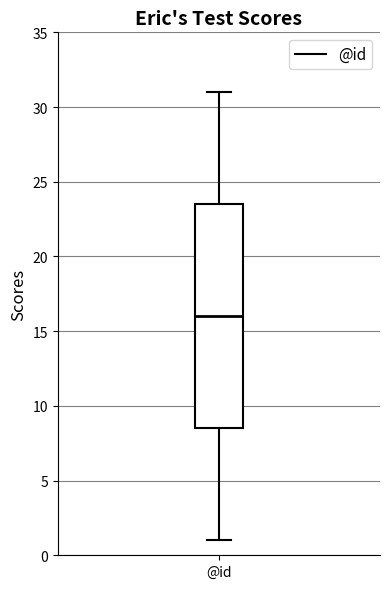

Read this box plot against the y-axis: the position of the median line, the range covered by the box, and the ends of both whiskers. The values are not printed on the chart, so give them approximately, as read against the axis.

median 16.0, box 8.5 to 23.5, whiskers 1.0 to 31.0